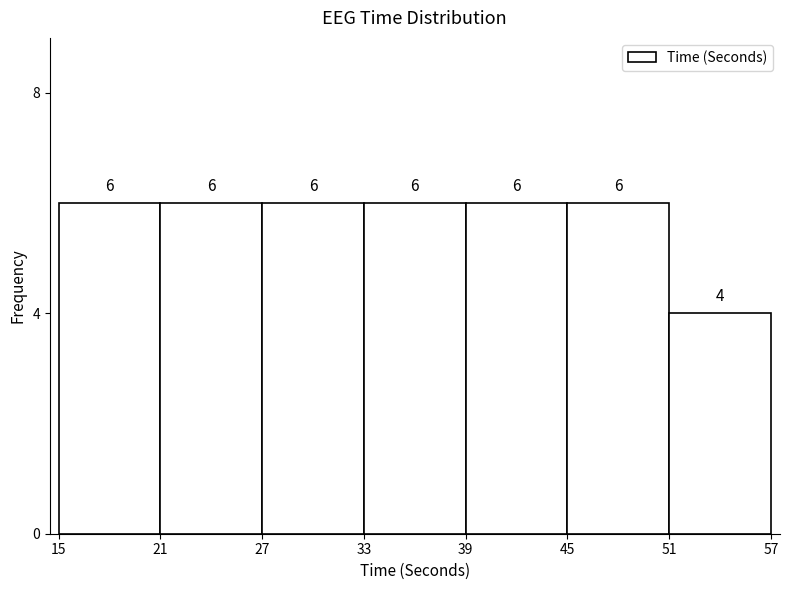

Reading left to right, transcribe this chart: for each bar, give the range it covers on the x-axis and its height.

15 to 21: 6
21 to 27: 6
27 to 33: 6
33 to 39: 6
39 to 45: 6
45 to 51: 6
51 to 57: 4